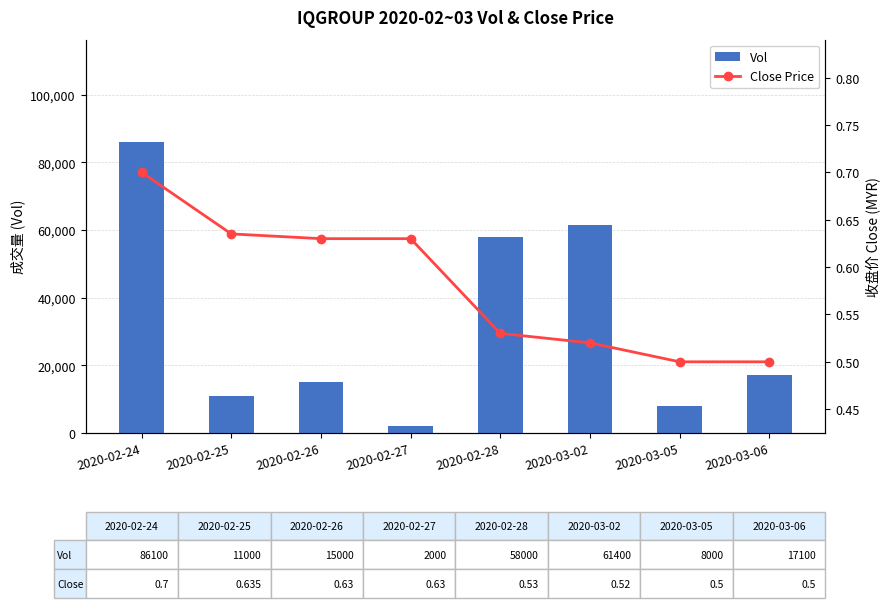

Which series changed the most between 2020-03-05 and 2020-03-06?

Vol